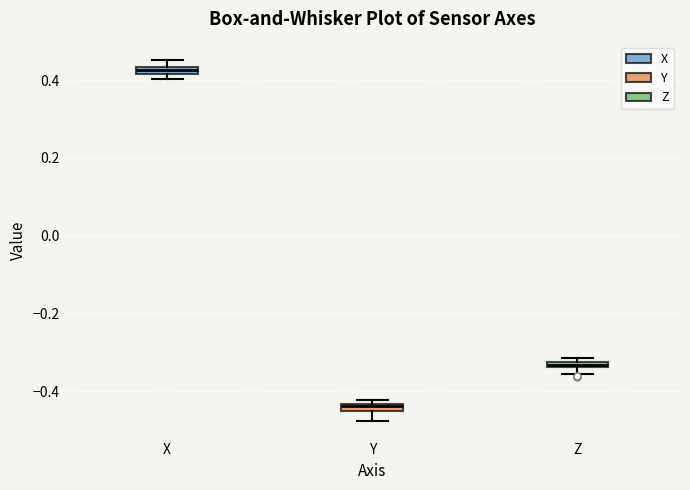

Where is the upper edge of the box for X on the y-axis? The values are not printed on the chart, so give them approximately, as read against the axis.

0.44